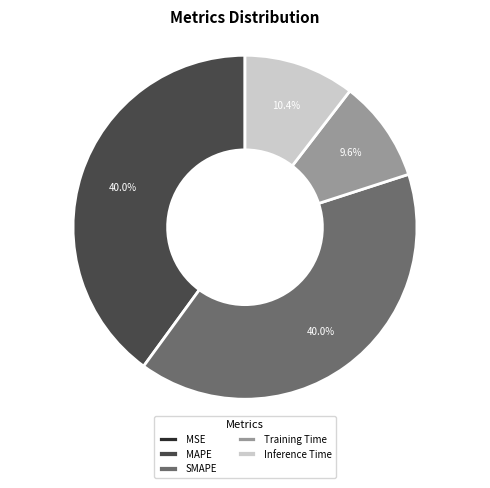

Is there a majority slice in this chart?

No